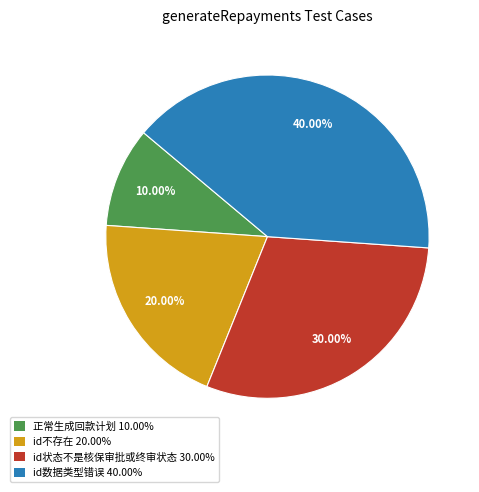

Count the number of slices in the pie.

4